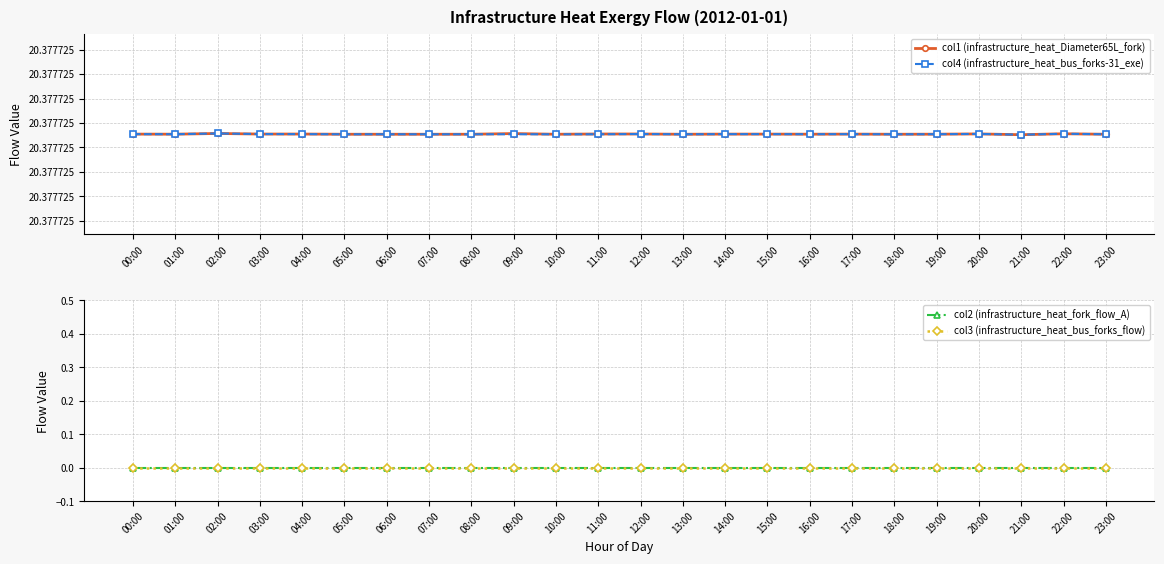

Reading right to left, transcribe all the data shown in this chart.

col1 (infrastructure_heat_Diameter65L_fork): 23:00=20.4	22:00=20.4	21:00=20.4	20:00=20.4	19:00=20.4	18:00=20.4	17:00=20.4	16:00=20.4	15:00=20.4	14:00=20.4	13:00=20.4	12:00=20.4	11:00=20.4	10:00=20.4	09:00=20.4	08:00=20.4	07:00=20.4	06:00=20.4	05:00=20.4	04:00=20.4	03:00=20.4	02:00=20.4	01:00=20.4	00:00=20.4
col4 (infrastructure_heat_bus_forks-31_exe): 23:00=20.4	22:00=20.4	21:00=20.4	20:00=20.4	19:00=20.4	18:00=20.4	17:00=20.4	16:00=20.4	15:00=20.4	14:00=20.4	13:00=20.4	12:00=20.4	11:00=20.4	10:00=20.4	09:00=20.4	08:00=20.4	07:00=20.4	06:00=20.4	05:00=20.4	04:00=20.4	03:00=20.4	02:00=20.4	01:00=20.4	00:00=20.4
col2 (infrastructure_heat_fork_flow_A): 23:00=0.0	22:00=0.0	21:00=0.0	20:00=0.0	19:00=0.0	18:00=0.0	17:00=0.0	16:00=0.0	15:00=0.0	14:00=0.0	13:00=0.0	12:00=0.0	11:00=0.0	10:00=0.0	09:00=0.0	08:00=0.0	07:00=0.0	06:00=0.0	05:00=0.0	04:00=0.0	03:00=0.0	02:00=0.0	01:00=0.0	00:00=0.0
col3 (infrastructure_heat_bus_forks_flow): 23:00=0.0	22:00=0.0	21:00=0.0	20:00=0.0	19:00=0.0	18:00=0.0	17:00=0.0	16:00=0.0	15:00=0.0	14:00=0.0	13:00=0.0	12:00=0.0	11:00=0.0	10:00=0.0	09:00=0.0	08:00=0.0	07:00=0.0	06:00=0.0	05:00=0.0	04:00=0.0	03:00=0.0	02:00=0.0	01:00=0.0	00:00=0.0